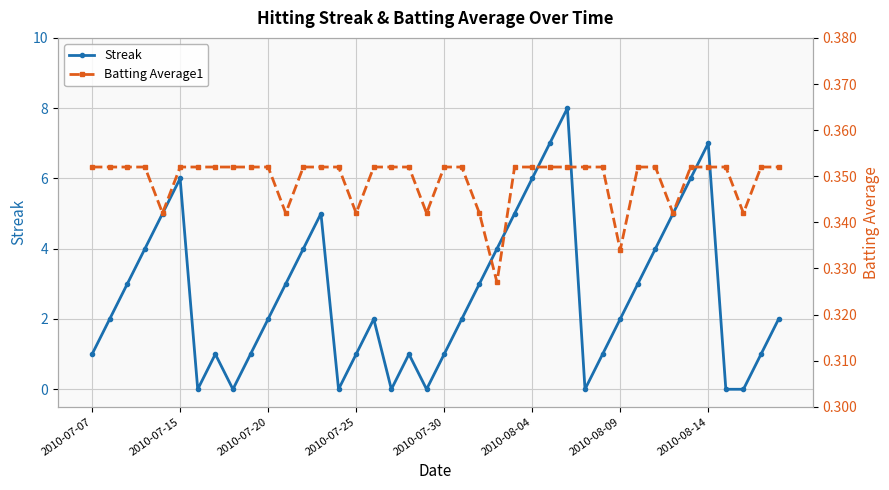

Rank the series by their average value, from lowest to highest.

Batting Average1, Streak